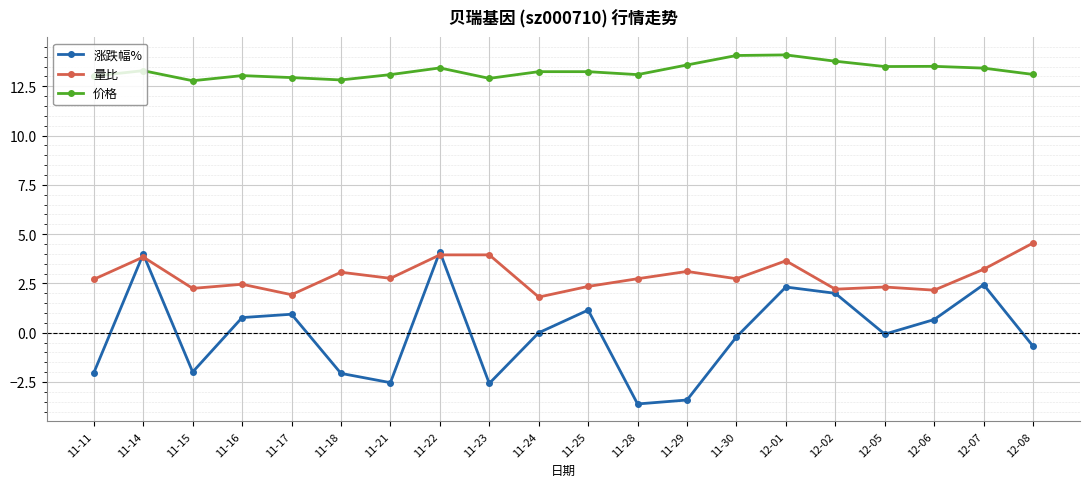

What is the minimum value shown in the chart?

-3.6